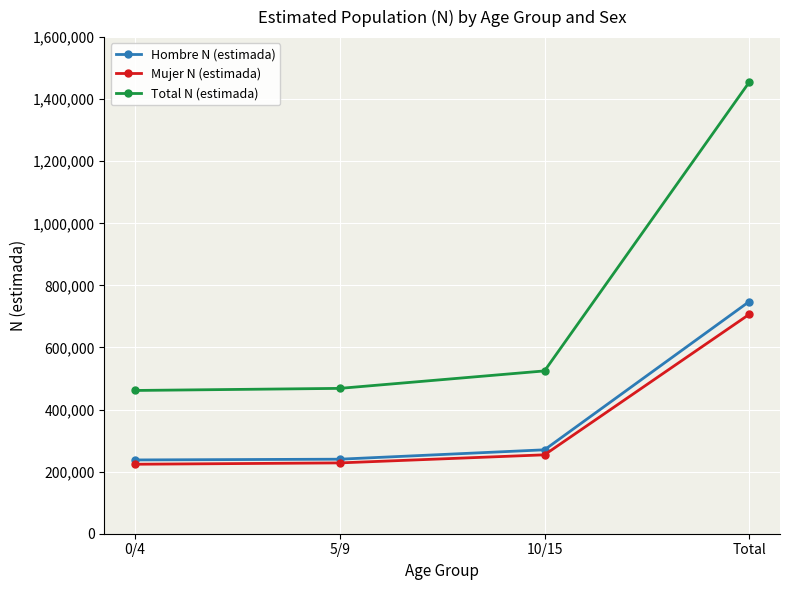

True or false: Hombre N (estimada) has a value of 313545 at 5/9.

False